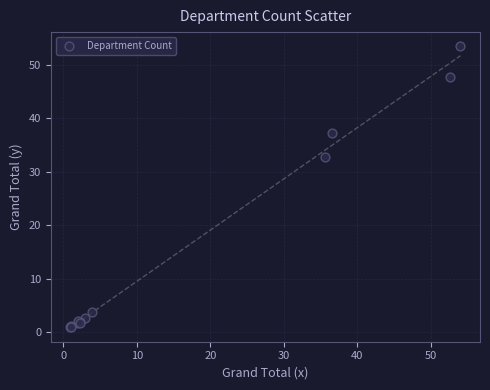

What Y value in the scatter plot is closest to 27?

32.8